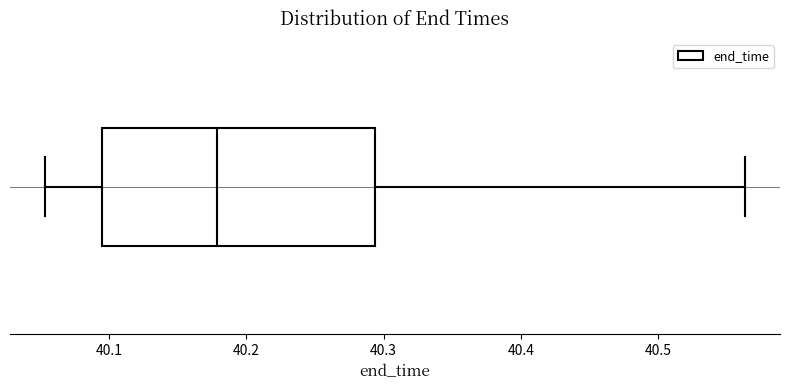

Read this box plot against the x-axis: the position of the median line, the range covered by the box, and the ends of both whiskers. The values are not printed on the chart, so give them approximately, as read against the axis.

median 40.18, box 40.10 to 40.29, whiskers 40.05 to 40.56